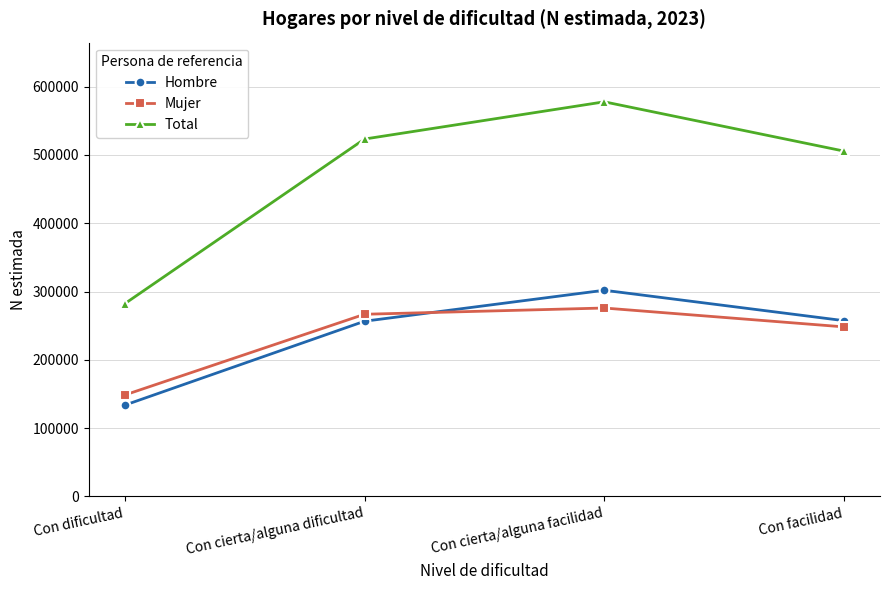

What position from the right is Con dificultad?

4